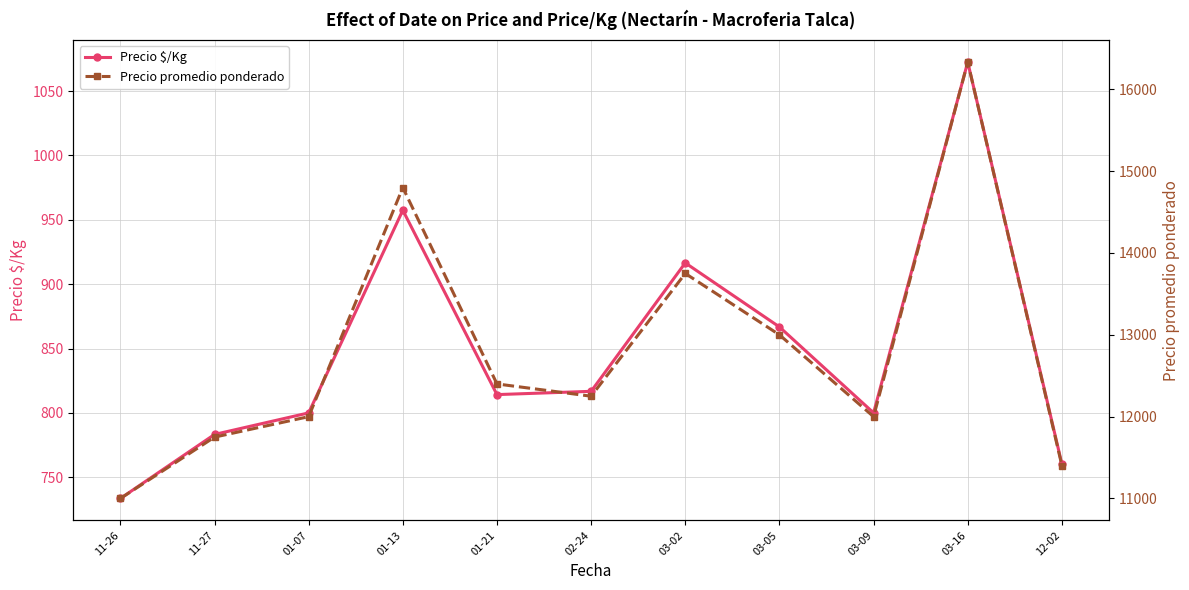

Which series changed the most between 11-26 and 03-05?

Precio promedio ponderado